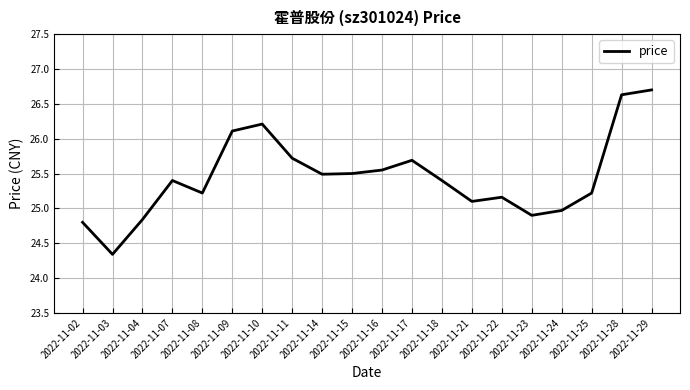

Which label corresponds to the smallest value in the chart?

2022-11-03